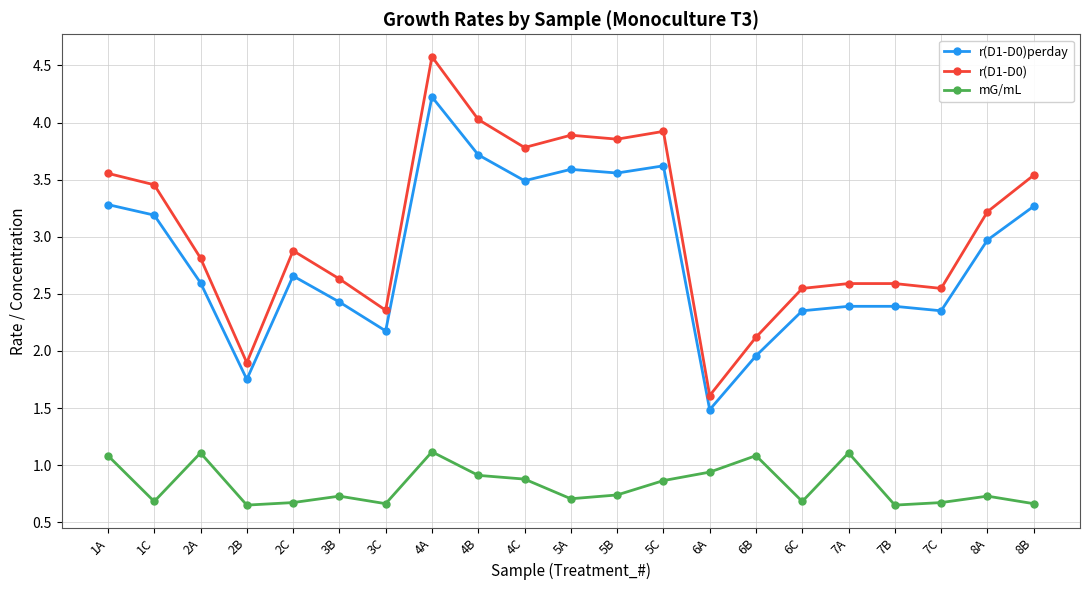

The r(D1-D0) series shows 0.9 at 3C. True or false?

False